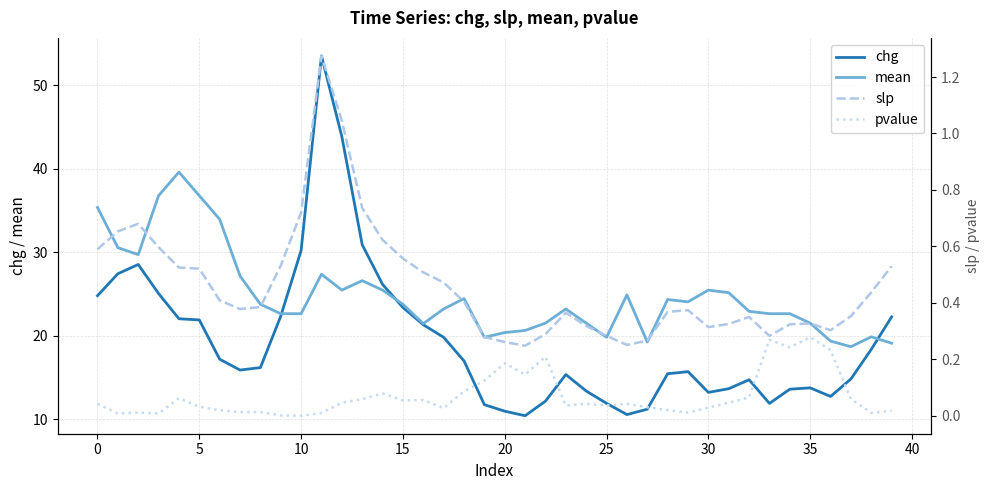

True or false: chg has more than 2 interior local peaks.

True